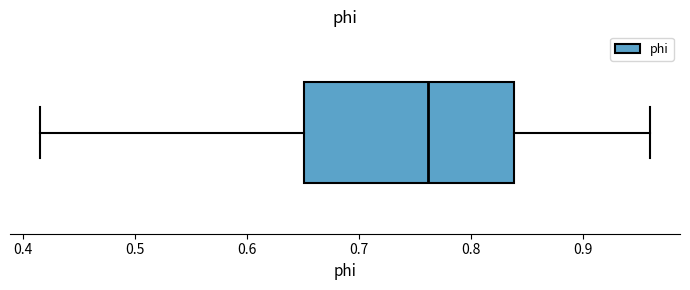

Where is the right edge of the box on the x-axis? The values are not printed on the chart, so give them approximately, as read against the axis.

0.84